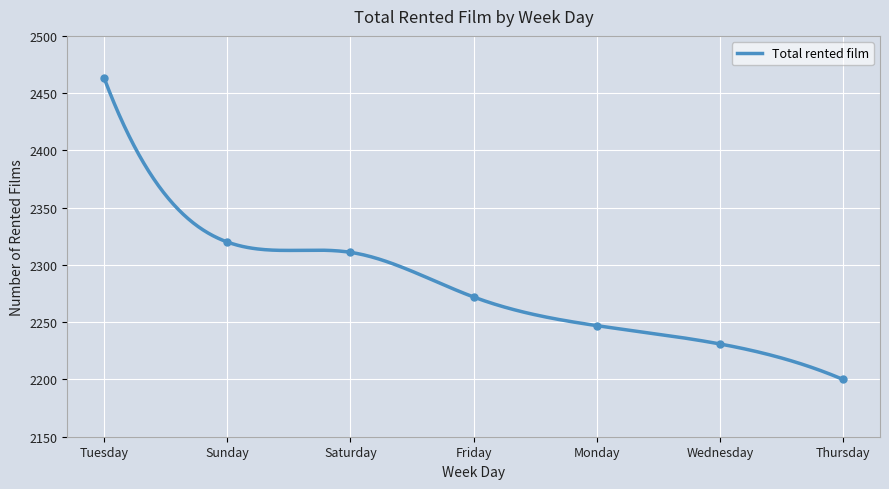

Reading left to right, what are all the values shown in this chart?

Tuesday=2463	Sunday=2320	Saturday=2311	Friday=2272	Monday=2247	Wednesday=2231	Thursday=2200